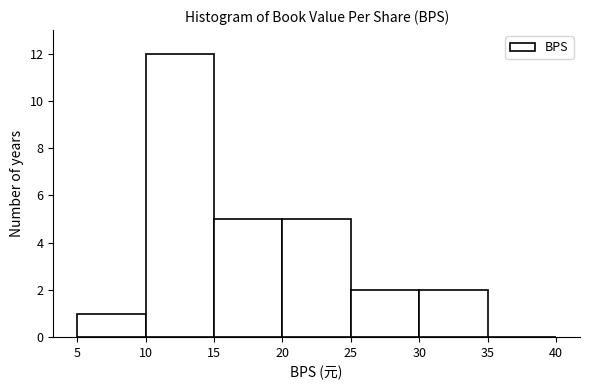

Which range on the x-axis has the tallest bar?

10 to 15